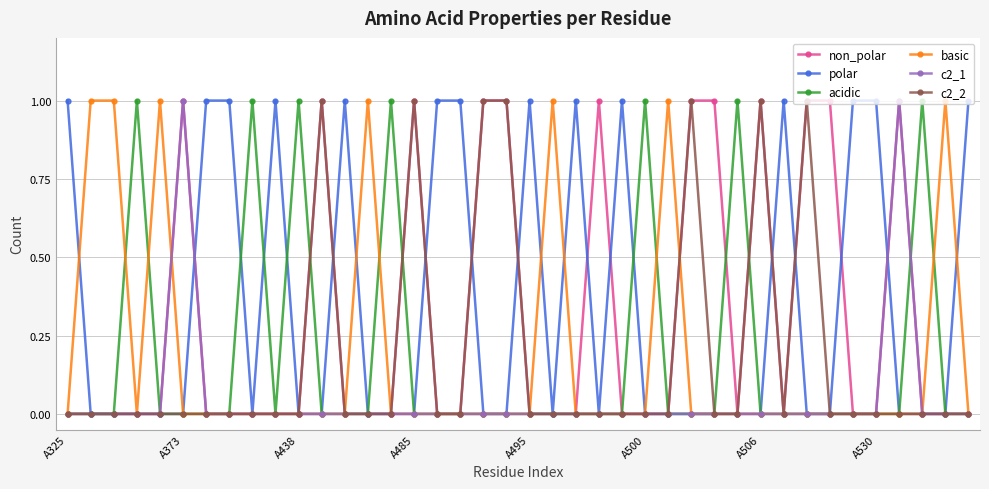

Which series has the largest total across all categories?

polar